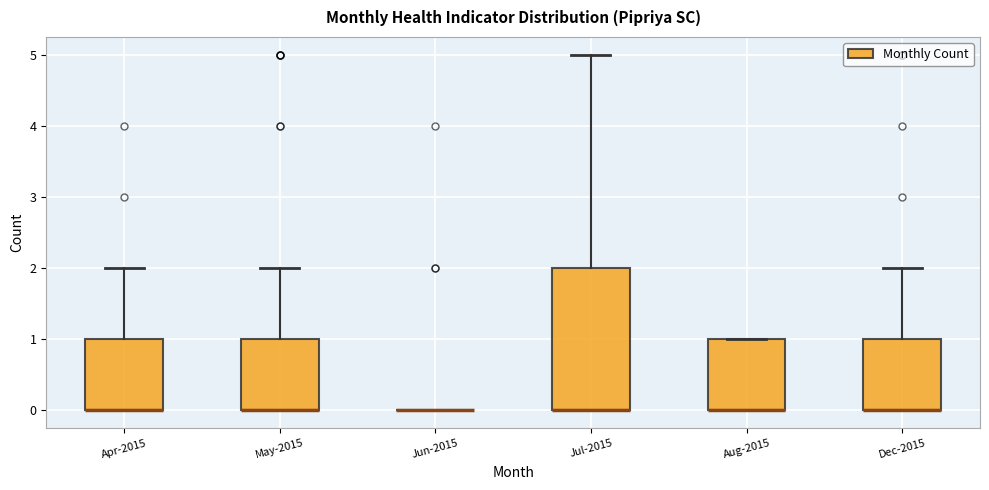

Reading left to right, read every box against the y-axis: the position of its median line, the range the box covers, and the ends of its whiskers. The values are not printed on the chart, so give them approximately, as read against the axis.

Apr-2015: median 0 (drawn on the box's lower edge), box 0 to 1, whiskers 0 to 2
May-2015: median 0 (drawn on the box's lower edge), box 0 to 1, whiskers 0 to 2
Jun-2015: box collapsed to a line at 0, whiskers 0 to 0
Jul-2015: median 0 (drawn on the box's lower edge), box 0 to 2, whiskers 0 to 5
Aug-2015: median 0 (drawn on the box's lower edge), box 0 to 1, whiskers 0 to 1
Dec-2015: median 0 (drawn on the box's lower edge), box 0 to 1, whiskers 0 to 2